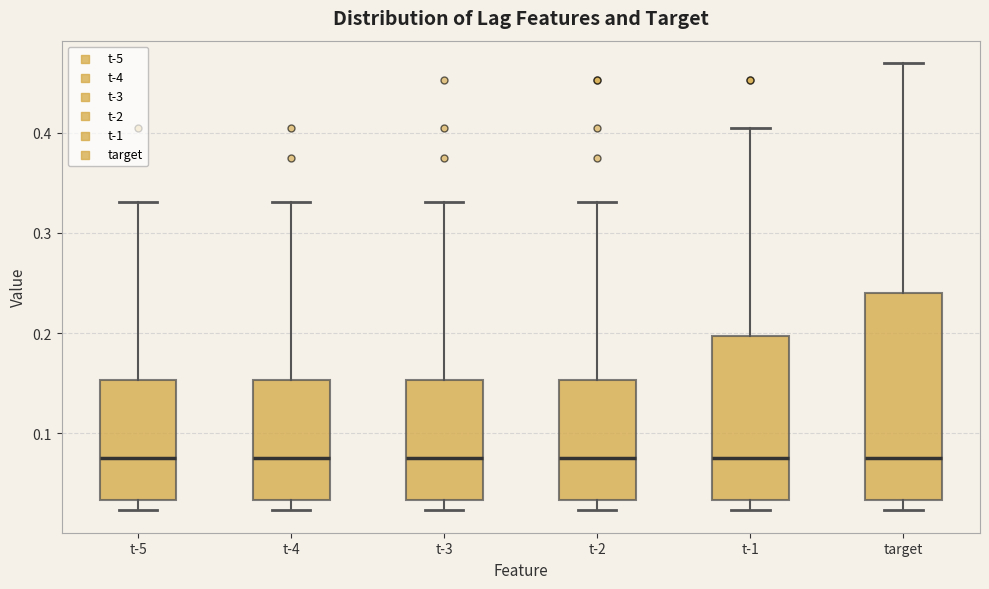

Reading left to right, read every box against the y-axis: the position of its median line, the range the box covers, and the ends of its whiskers. The values are not printed on the chart, so give them approximately, as read against the axis.

t-5: median 0.08, box 0.03 to 0.15, whiskers 0.02 to 0.33
t-4: median 0.08, box 0.03 to 0.15, whiskers 0.02 to 0.33
t-3: median 0.08, box 0.03 to 0.15, whiskers 0.02 to 0.33
t-2: median 0.08, box 0.03 to 0.15, whiskers 0.02 to 0.33
t-1: median 0.08, box 0.03 to 0.20, whiskers 0.02 to 0.40
target: median 0.08, box 0.03 to 0.24, whiskers 0.02 to 0.47